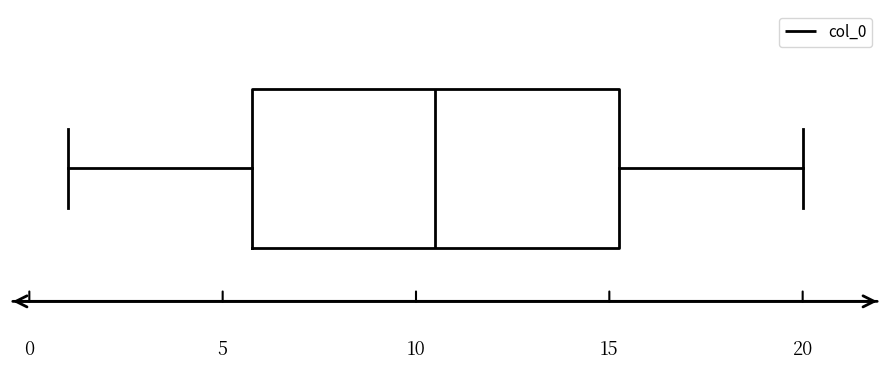

Where does the median line of the box sit on the x-axis? The values are not printed on the chart, so give them approximately, as read against the axis.

10.5